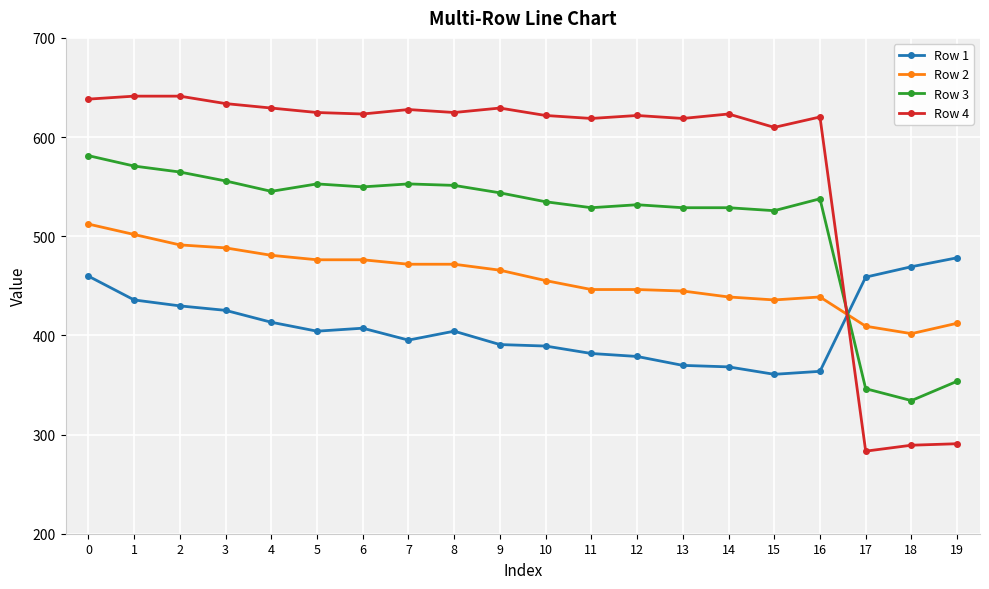

What is the value of the Row 2 point at the 10th from the left?

465.8